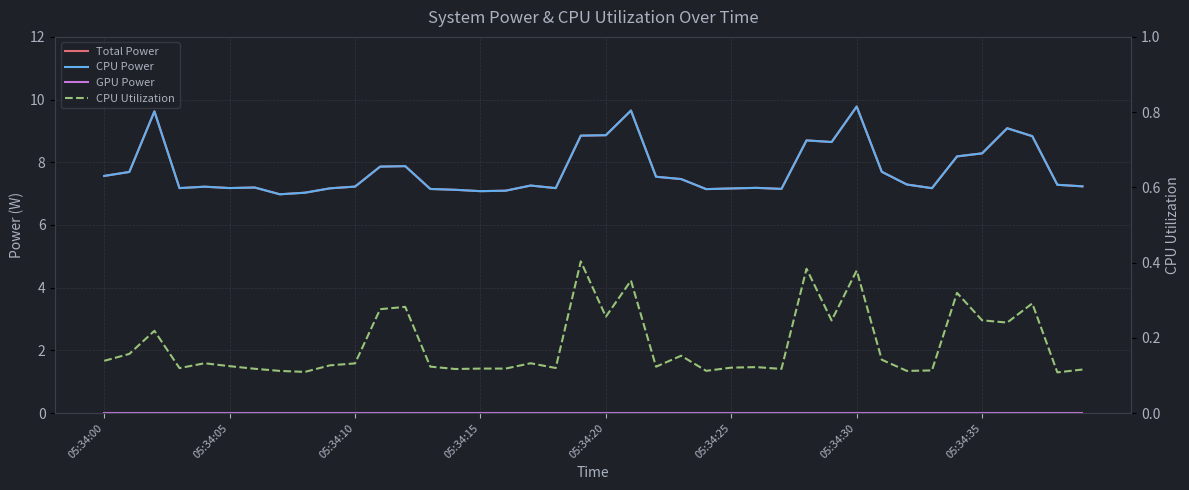

Reading right to left, what are all the values shown in this chart?

Total Power: 7.2	7.3	8.8	9.1	8.3	8.2	7.2	7.3	7.7	9.8	8.6	8.7	7.2	7.2	7.2	7.1	7.5	7.5	9.7	8.9	8.8	7.2	7.3	7.1	7.1	7.1	7.1	7.9	7.9	7.2	7.2	7.0	7.0	7.2	7.2	7.2	7.2	9.6	7.7	7.6
CPU Power: 7.2	7.3	8.8	9.1	8.3	8.2	7.2	7.3	7.7	9.8	8.6	8.7	7.2	7.2	7.2	7.1	7.5	7.5	9.7	8.9	8.8	7.2	7.3	7.1	7.1	7.1	7.1	7.9	7.9	7.2	7.2	7.0	7.0	7.2	7.2	7.2	7.2	9.6	7.7	7.6
GPU Power: 0.0	0.0	0.0	0.0	0.0	0.0	0.0	0.0	0.0	0.0	0.0	0.0	0.0	0.0	0.0	0.0	0.0	0.0	0.0	0.0	0.0	0.0	0.0	0.0	0.0	0.0	0.0	0.0	0.0	0.0	0.0	0.0	0.0	0.0	0.0	0.0	0.0	0.0	0.0	0.0
CPU Utilization: 0.1	0.1	0.3	0.2	0.2	0.3	0.1	0.1	0.1	0.4	0.2	0.4	0.1	0.1	0.1	0.1	0.2	0.1	0.4	0.3	0.4	0.1	0.1	0.1	0.1	0.1	0.1	0.3	0.3	0.1	0.1	0.1	0.1	0.1	0.1	0.1	0.1	0.2	0.2	0.1